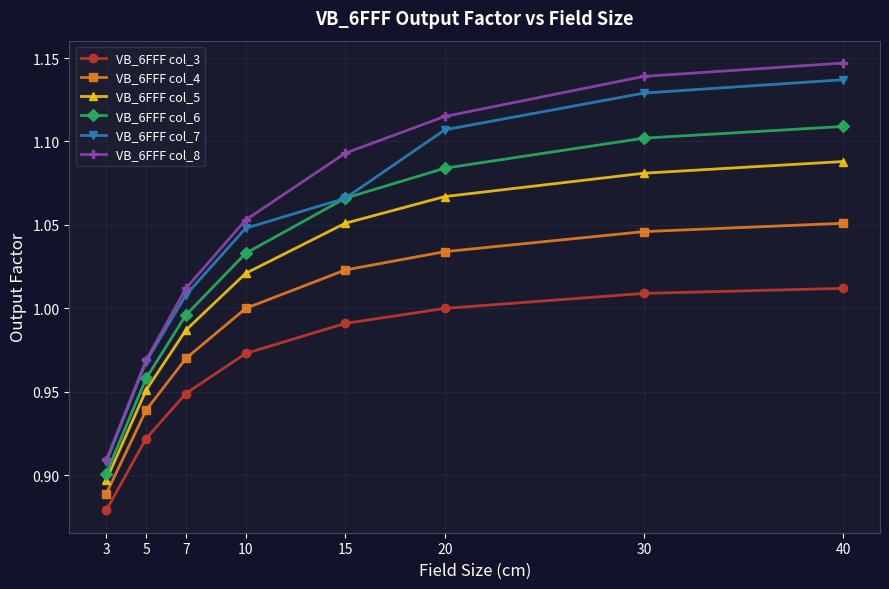

True or false: VB_6FFF col_8 and VB_6FFF col_6 cross at least once.

False